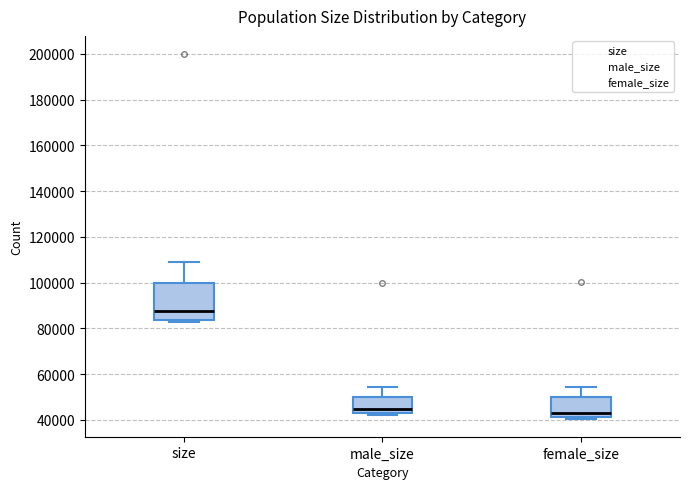

Reading left to right, transcribe this box plot: for each box, give where its median line is, the range the box spans, and where its two whiskers end, as read against the y-axis. The values are not printed on the chart, so give them approximately, as read against the axis.

size: median 88000, box 84000 to 100000, whiskers 82000 to 108000
male_size: median 44000, box 42000 to 50000, whiskers 42000 (just below the box's lower edge) to 54000
female_size: median 42000 (just above the box's lower edge), box 42000 to 50000, whiskers 40000 to 54000